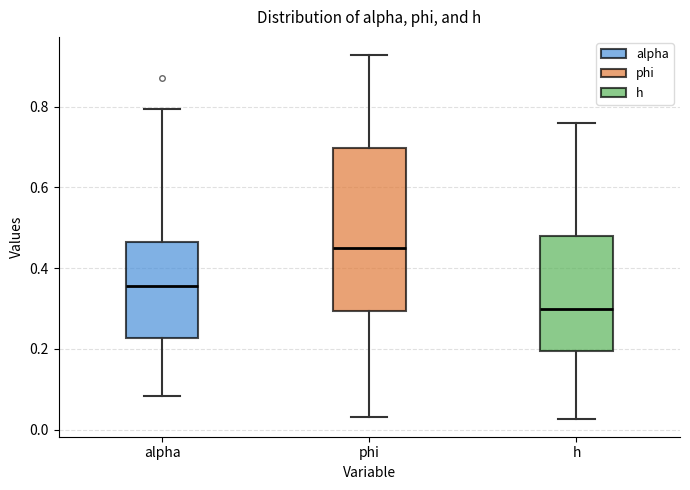

Where is the lower edge of the box for h on the y-axis? The values are not printed on the chart, so give them approximately, as read against the axis.

0.20